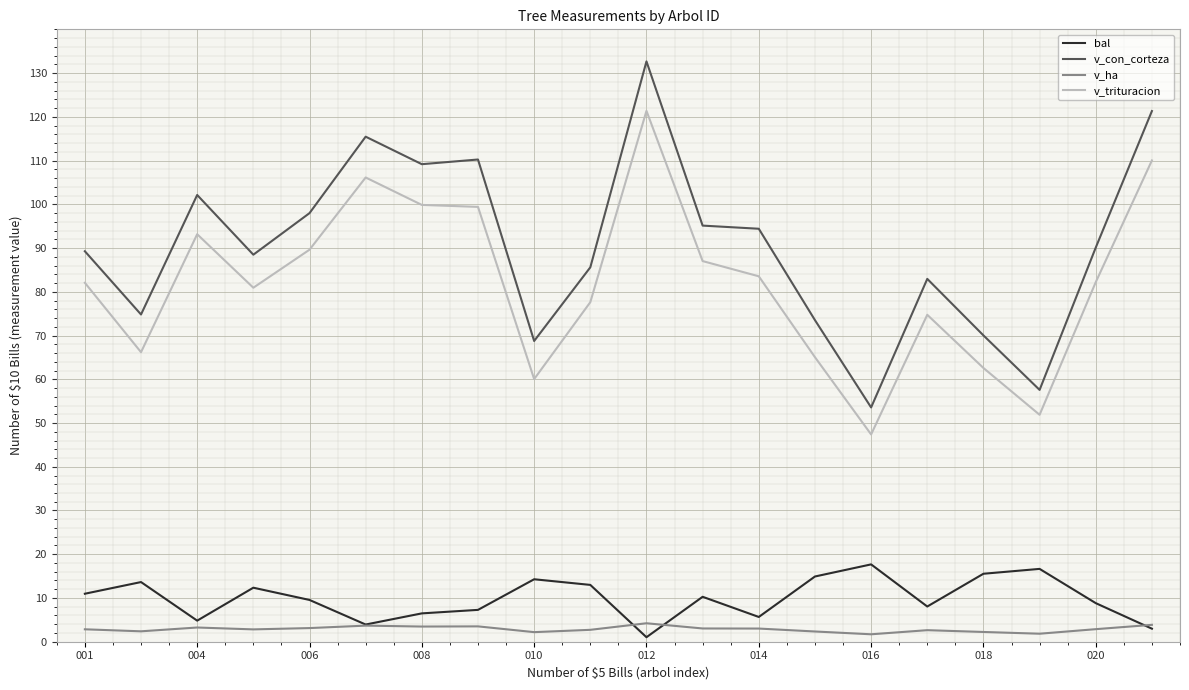

What is the minimum value for v_trituracion?

47.4